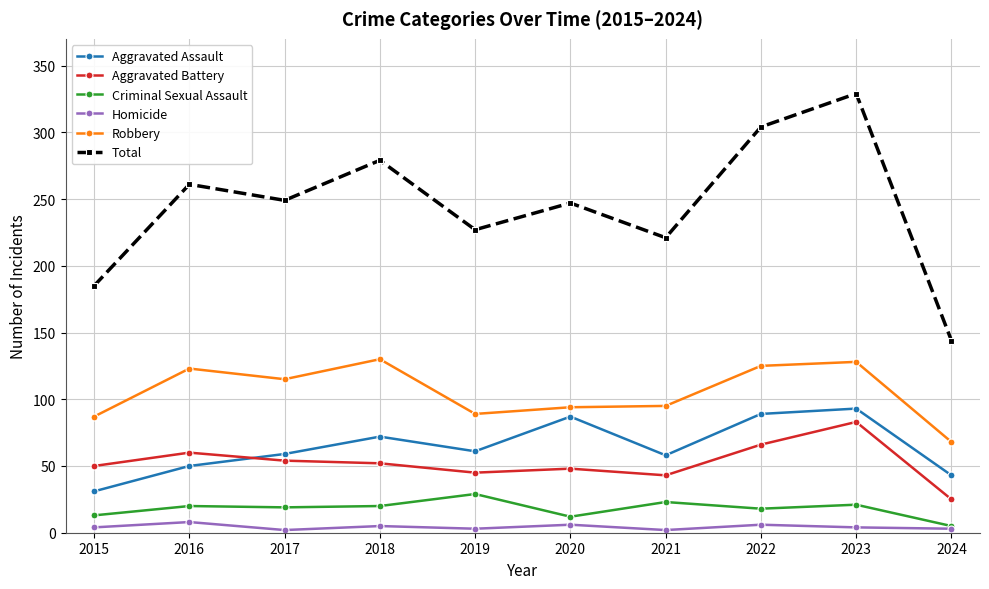

In Homicide, how many points are higher than both neighbors (excluding endpoints)?

4